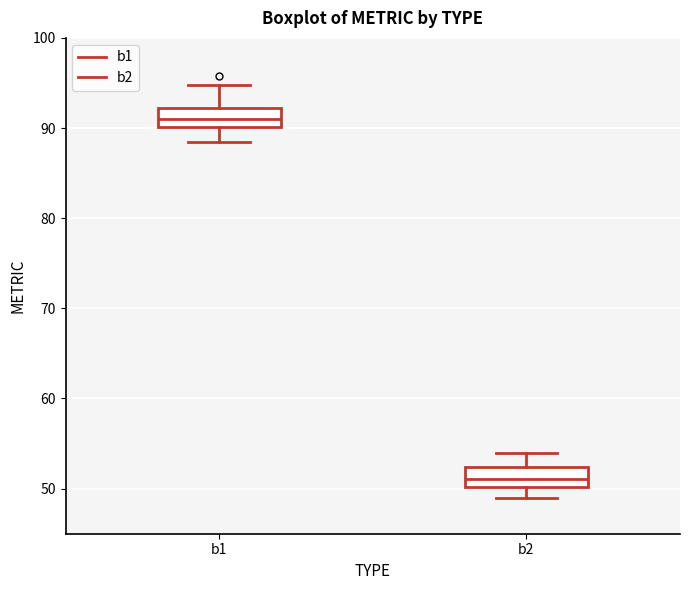

Where does the lower whisker of the box for b1 end on the y-axis? The values are not printed on the chart, so give them approximately, as read against the axis.

88